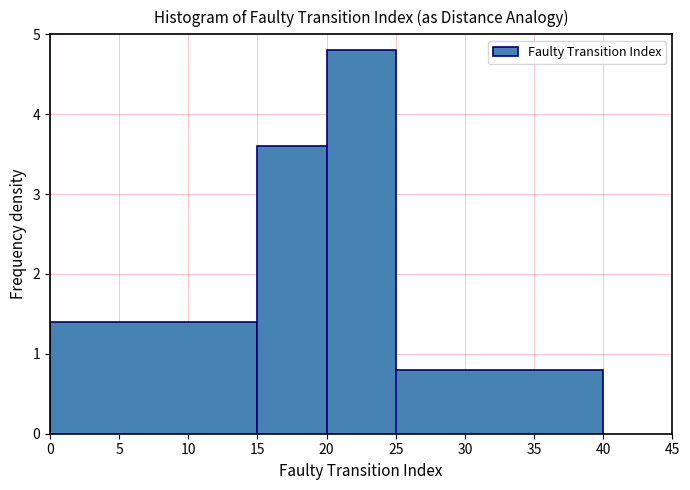

Over which range of the x-axis is the bar tallest?

20 to 25